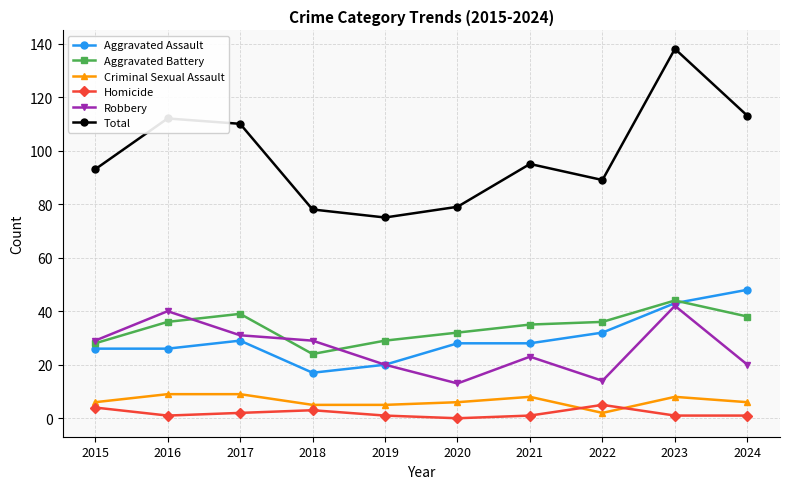

How many lines are shown in the chart?

6